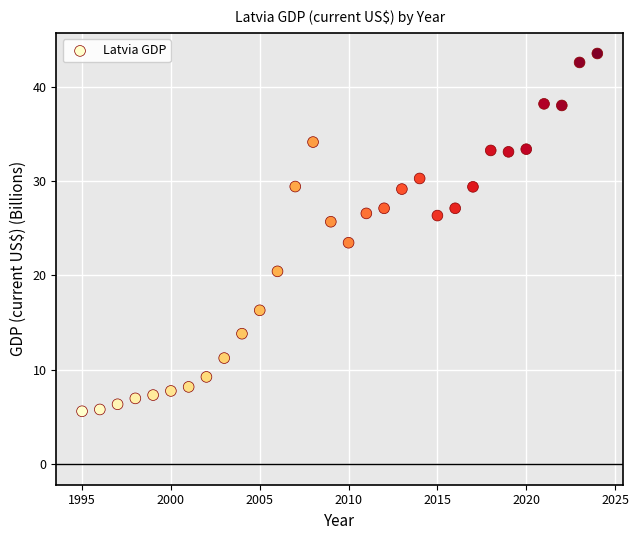

What Y value in the scatter plot is closest to 24?

23.5